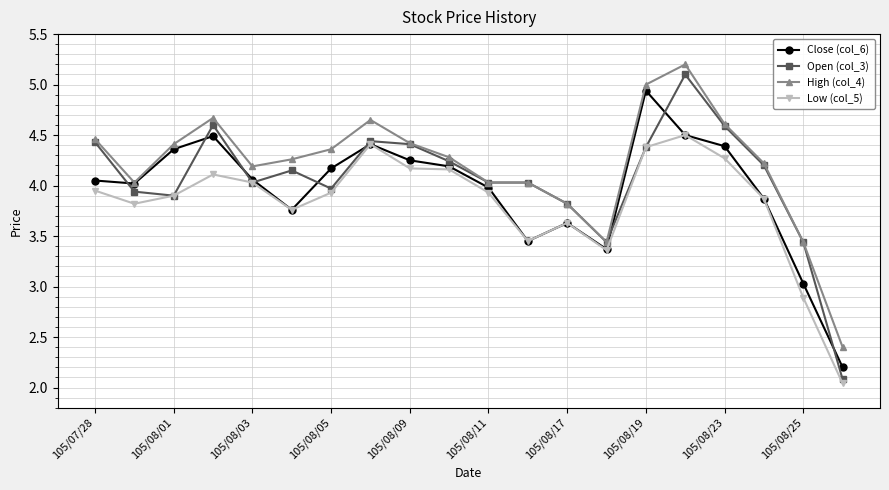

Which series has the widest spread of values?

Open (col_3)